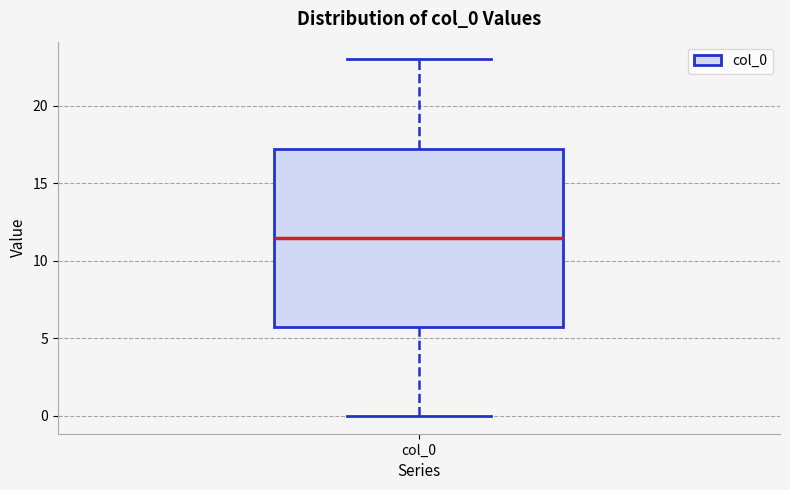

Where does the median line of the box for col_0 sit on the y-axis? The values are not printed on the chart, so give them approximately, as read against the axis.

11.5